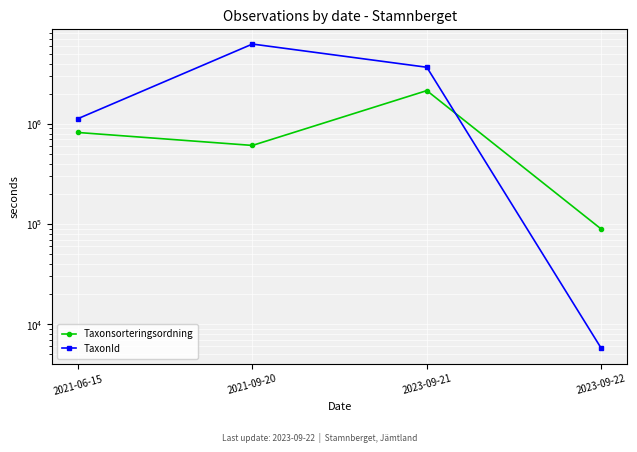

Where is TaxonId nearest to the value 3138718?

2023-09-21